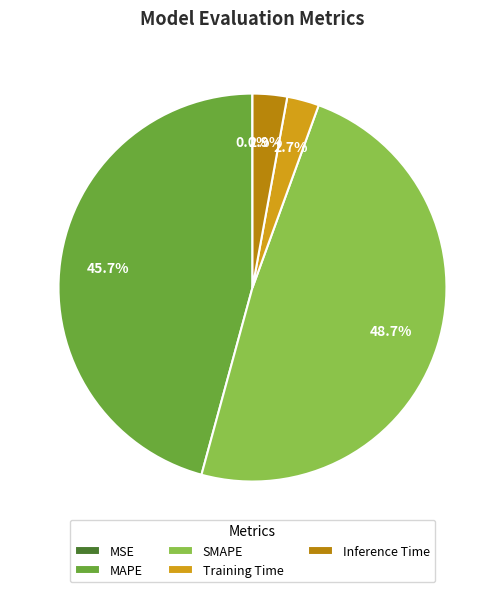

To the nearest percent, what portion does Inference Time represent?

3%